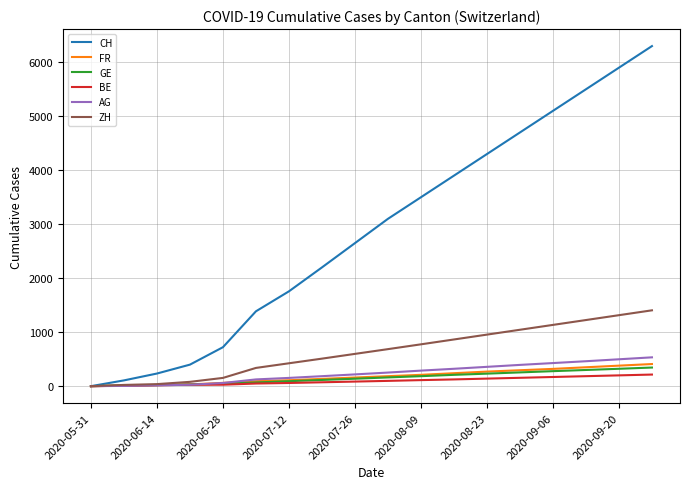

Which series has the largest total across all categories?

CH